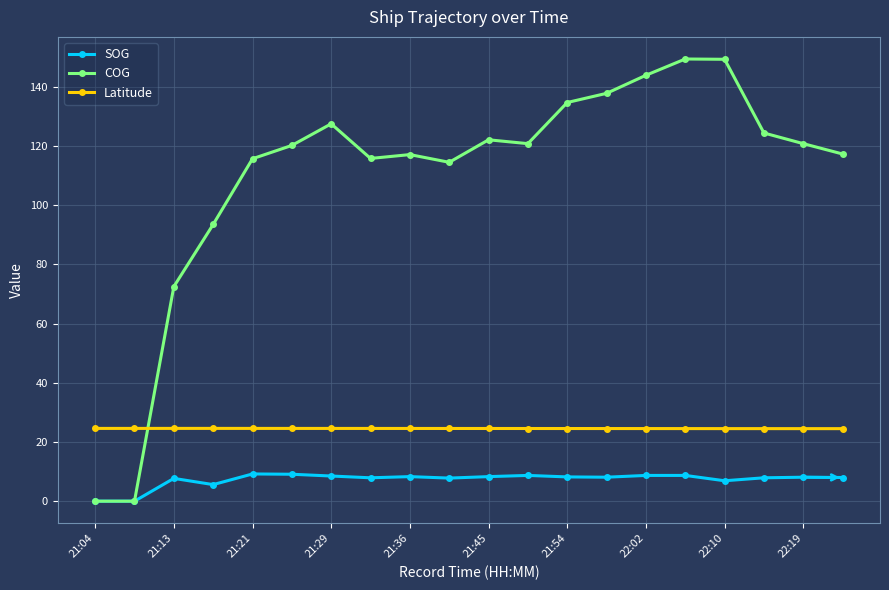

List the series in order of their overall mean, lowest first.

SOG, Latitude, COG